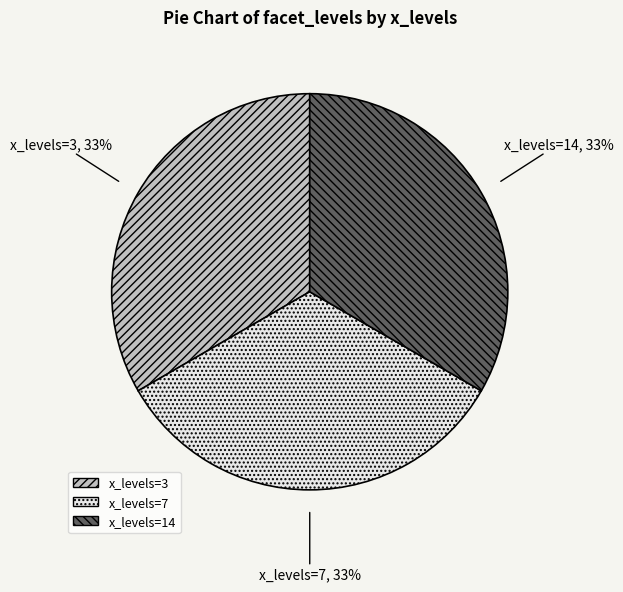

Does any single category account for the majority?

No